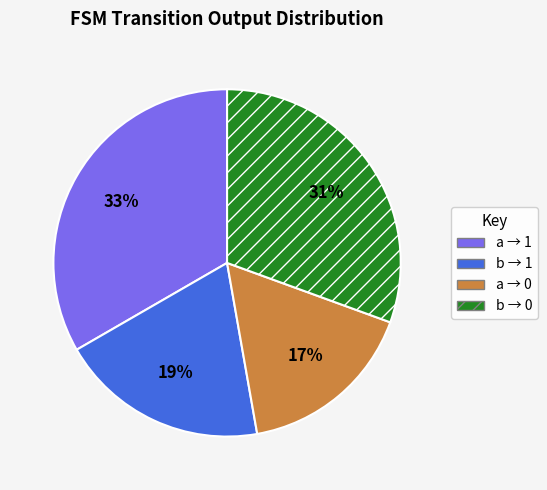

Rank the categories by value from highest to lowest.

a → 1, b → 0, b → 1, a → 0